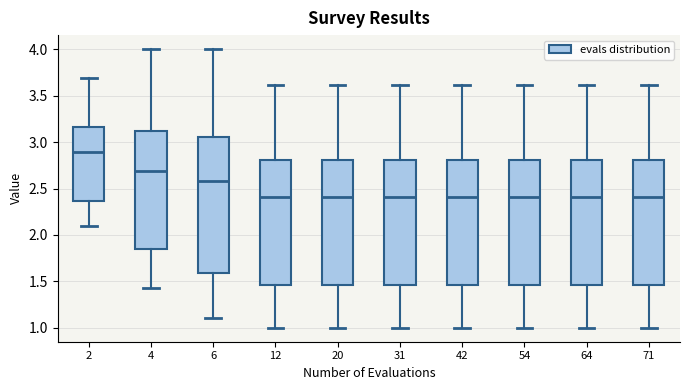

Where does the median line of the box at x = 42 sit on the y-axis? The values are not printed on the chart, so give them approximately, as read against the axis.

2.40